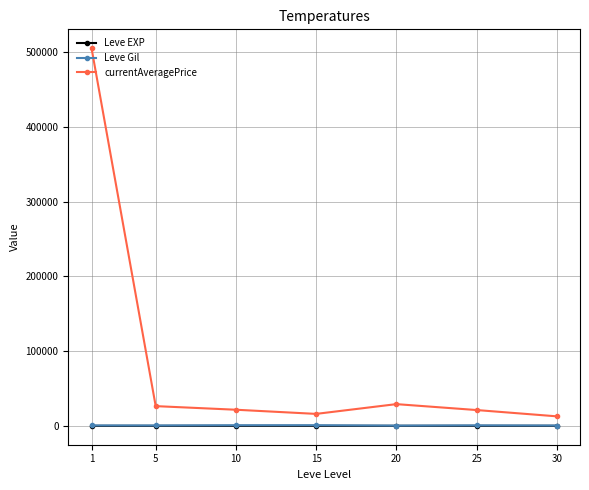

True or false: Leve EXP and currentAveragePrice cross at least once.

False